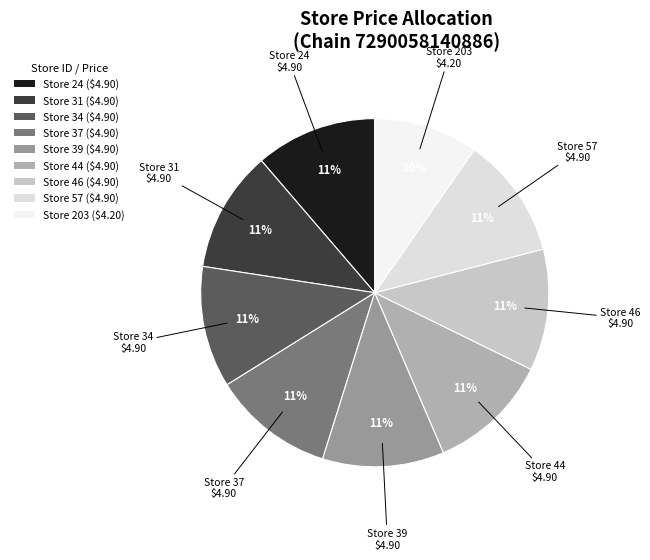

How many slices are in this pie chart?

9